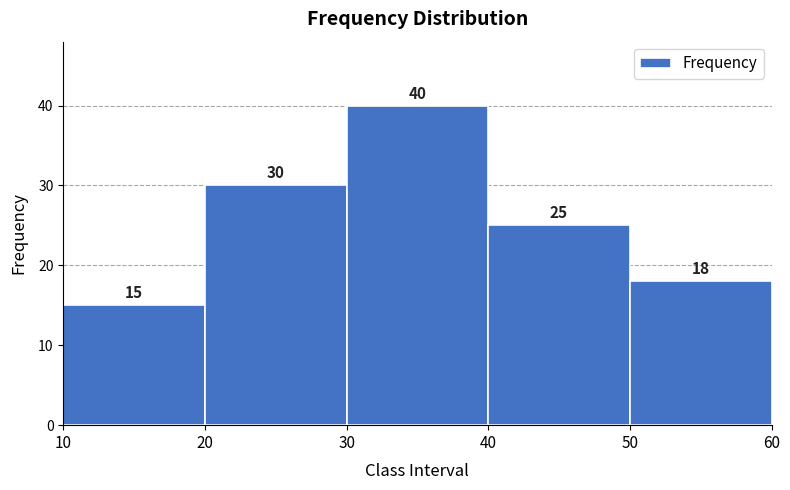

Reading left to right, transcribe this chart: for each bar, give the range it covers on the x-axis and its height.

10 to 20: 15
20 to 30: 30
30 to 40: 40
40 to 50: 25
50 to 60: 18